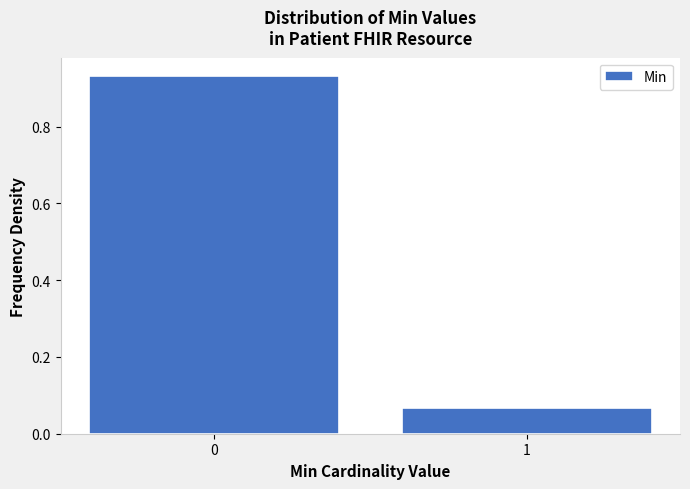

List the labels in order of value, largest first.

0, 1